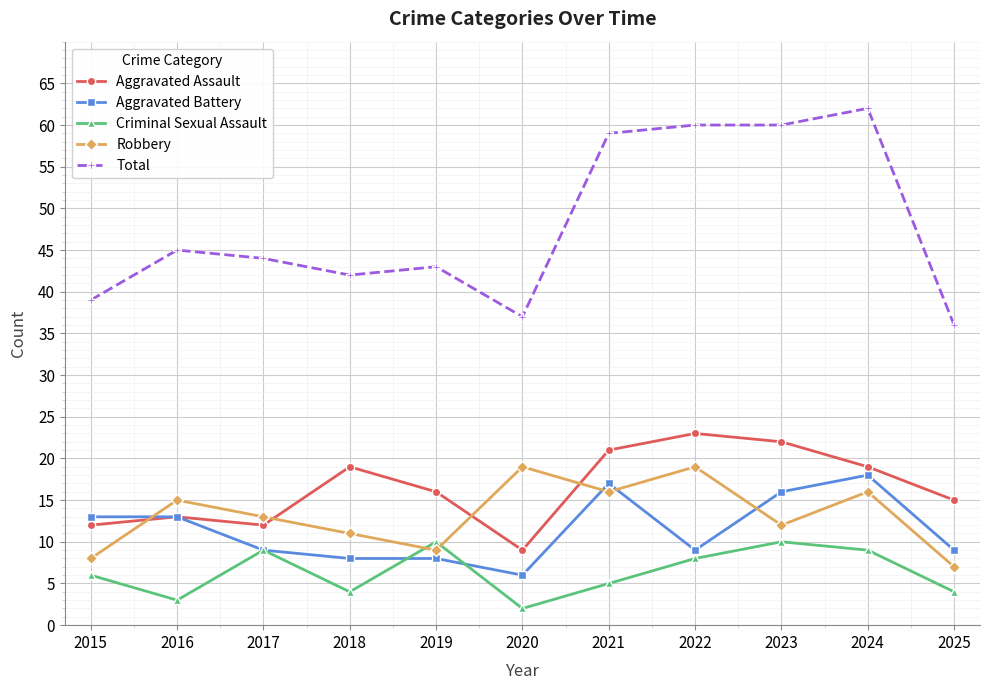

After their last crossing, which series has the higher values: Aggravated Assault or Robbery?

Aggravated Assault